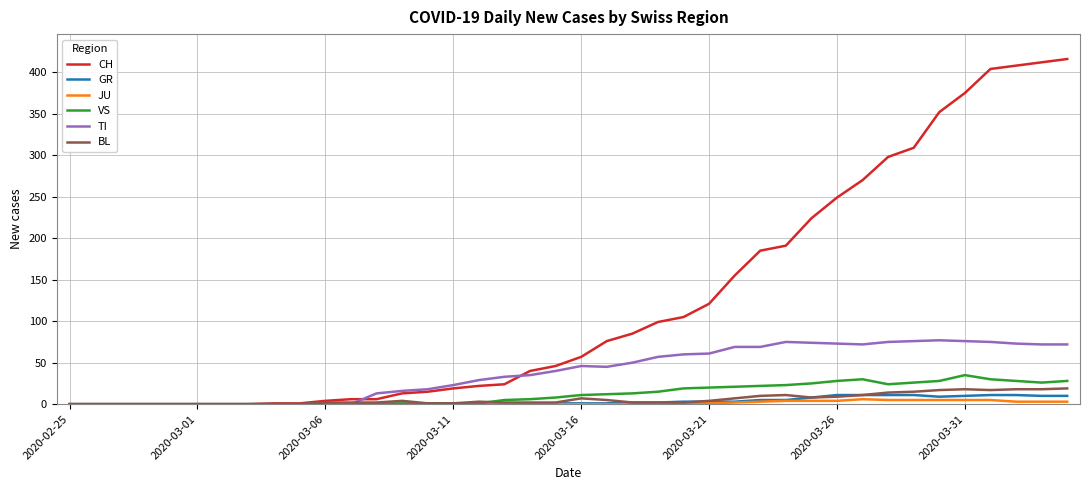

Which series has the widest spread of values?

CH